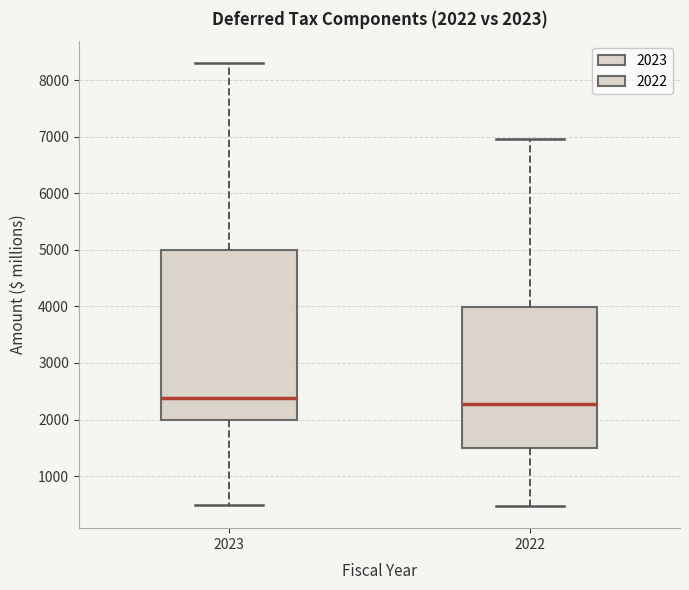

Which box has the highest median line?

2023